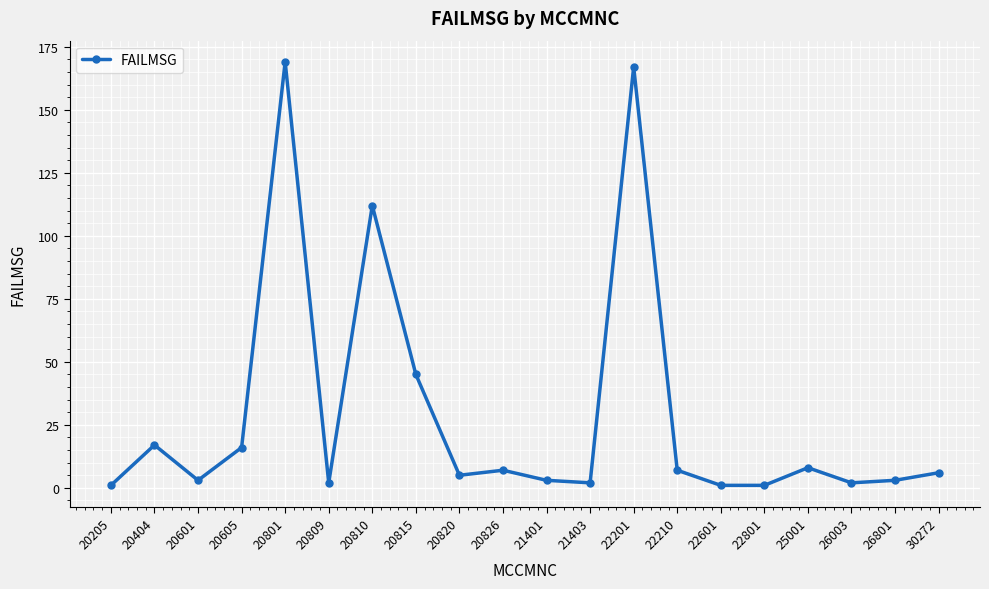

Reading right to left, what are all the values shown in this chart?

30272=6	26801=3	26003=2	25001=8	22801=1	22601=1	22210=7	22201=167	21403=2	21401=3	20826=7	20820=5	20815=45	20810=112	20809=2	20801=169	20605=16	20601=3	20404=17	20205=1